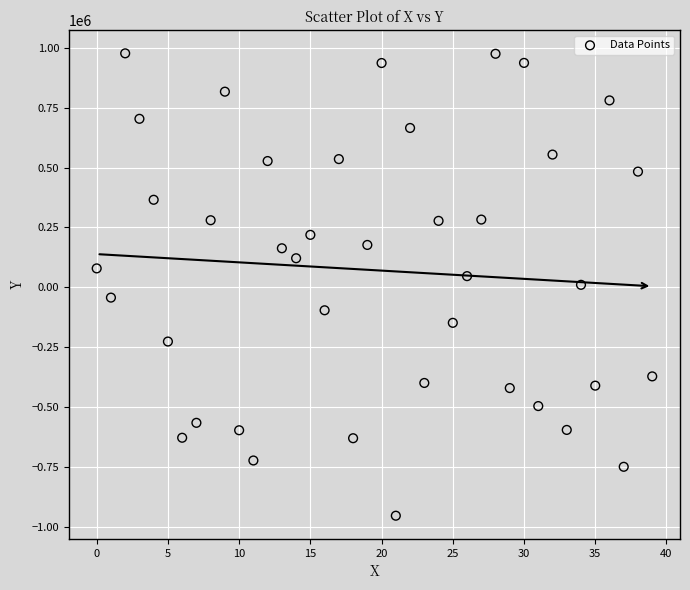

What is the range of Y values (max minus min)?

1931395